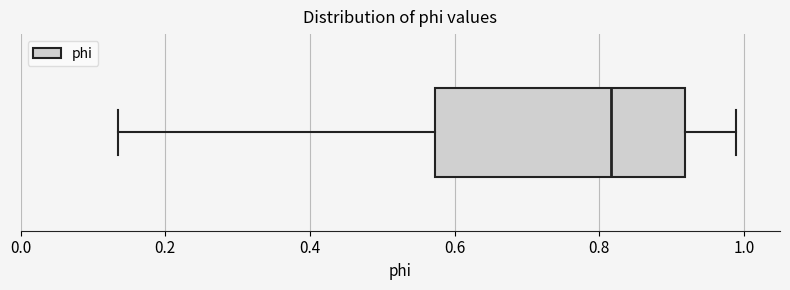

Read this box plot against the x-axis: the position of the median line, the range covered by the box, and the ends of both whiskers. The values are not printed on the chart, so give them approximately, as read against the axis.

median 0.82, box 0.58 to 0.92, whiskers 0.14 to 0.98